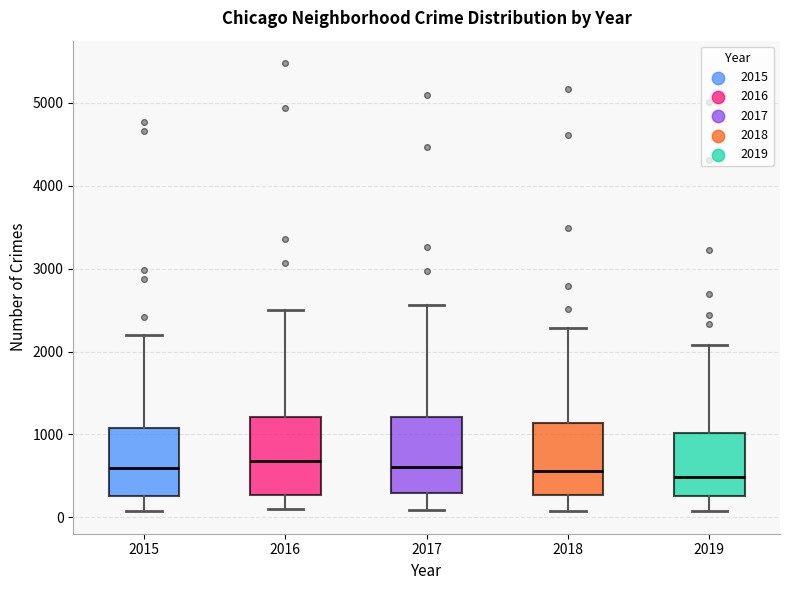

Where is the lower edge of the box at x = 2015 on the y-axis? The values are not printed on the chart, so give them approximately, as read against the axis.

300